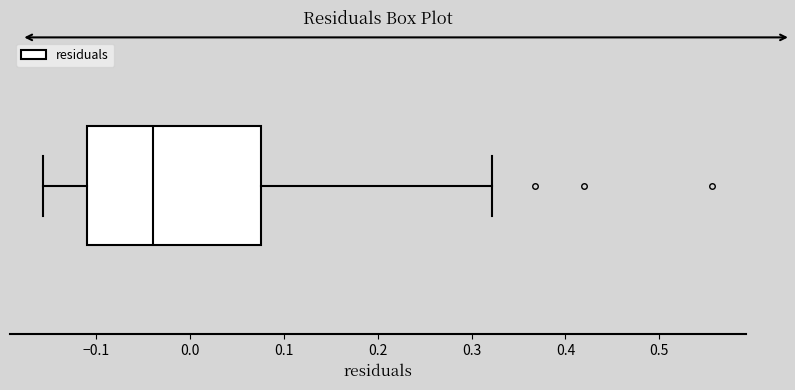

Read this box plot against the x-axis: the position of the median line, the range covered by the box, and the ends of both whiskers. The values are not printed on the chart, so give them approximately, as read against the axis.

median -0.04, box -0.11 to 0.08, whiskers -0.16 to 0.32